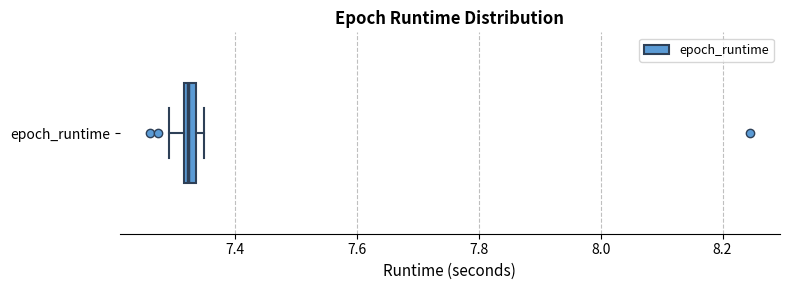

Where is the right edge of the box for epoch_runtime on the x-axis? The values are not printed on the chart, so give them approximately, as read against the axis.

7.34